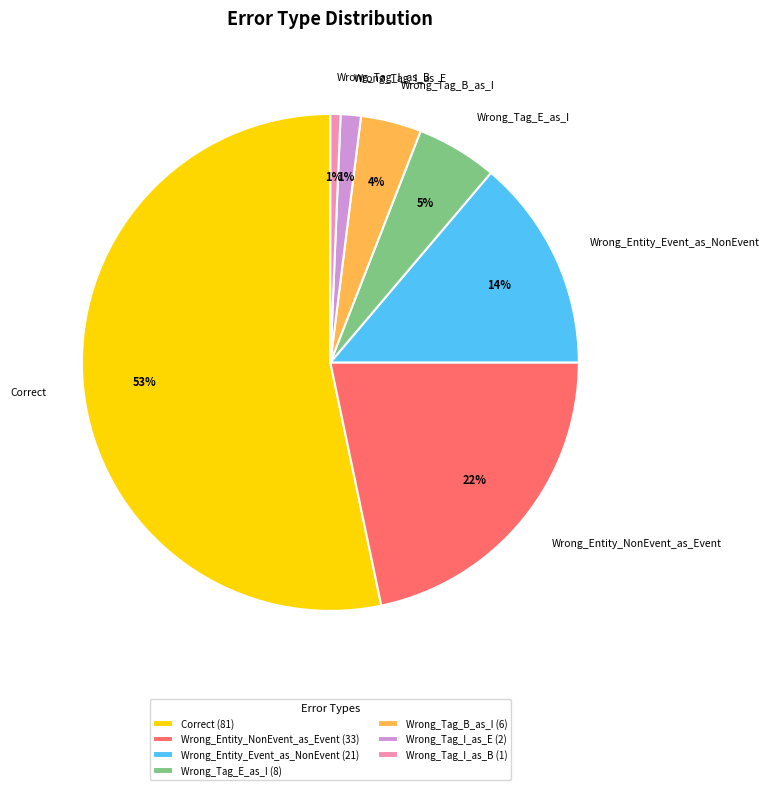

Is it true that Wrong_Tag_E_as_I is 1% of the pie?

False